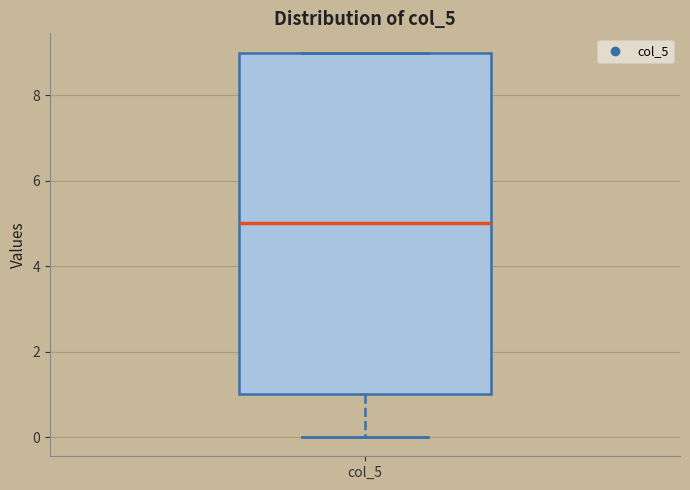

Read this box plot against the y-axis: the position of the median line, the range covered by the box, and the ends of both whiskers. The values are not printed on the chart, so give them approximately, as read against the axis.

median 5, box 1 to 9, whiskers 0 to 9